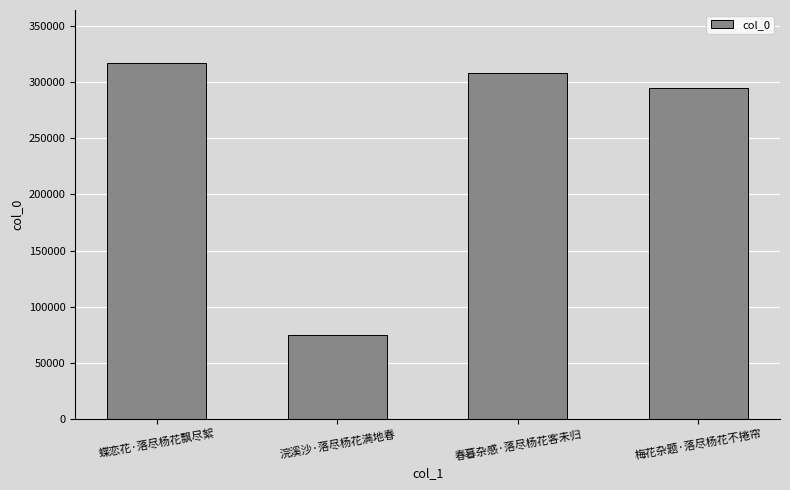

Which label corresponds to the largest value in the chart?

蝶恋花·落尽杨花飘尽絮